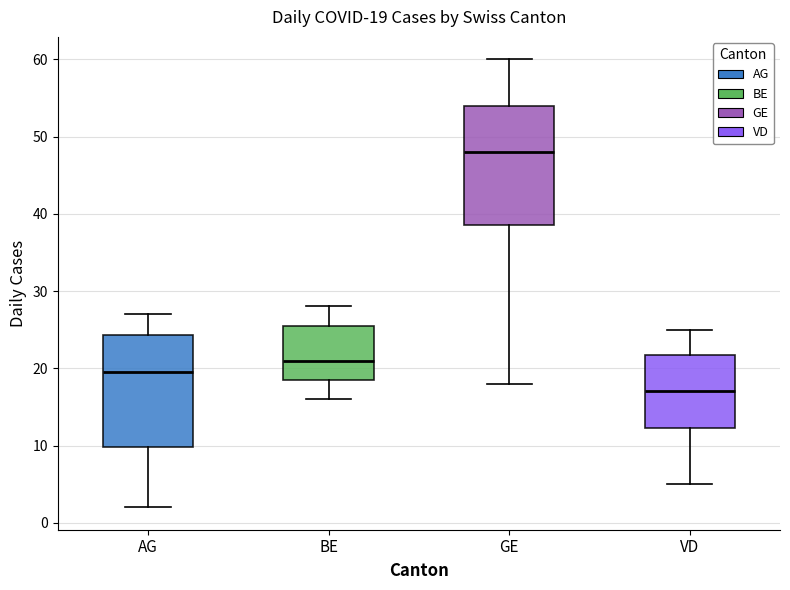

Comparing the boxes themselves (not the whiskers), which one is the tallest?

GE